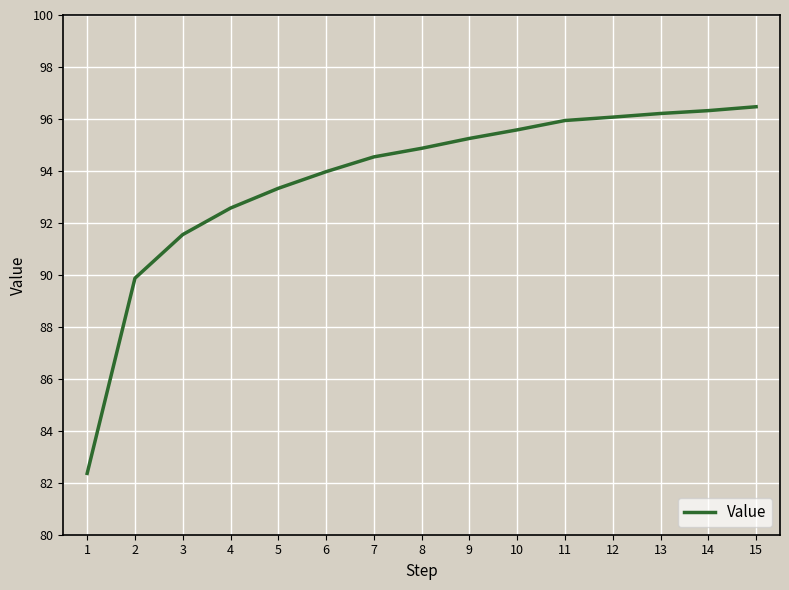

What is the difference between the maximum and minimum values?

14.1